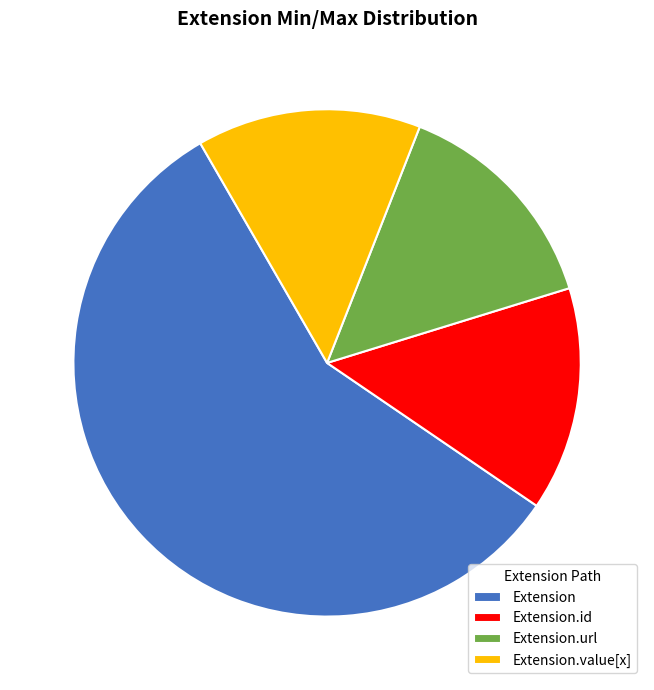

True or false: Extension.url accounts for 8% of the total.

False